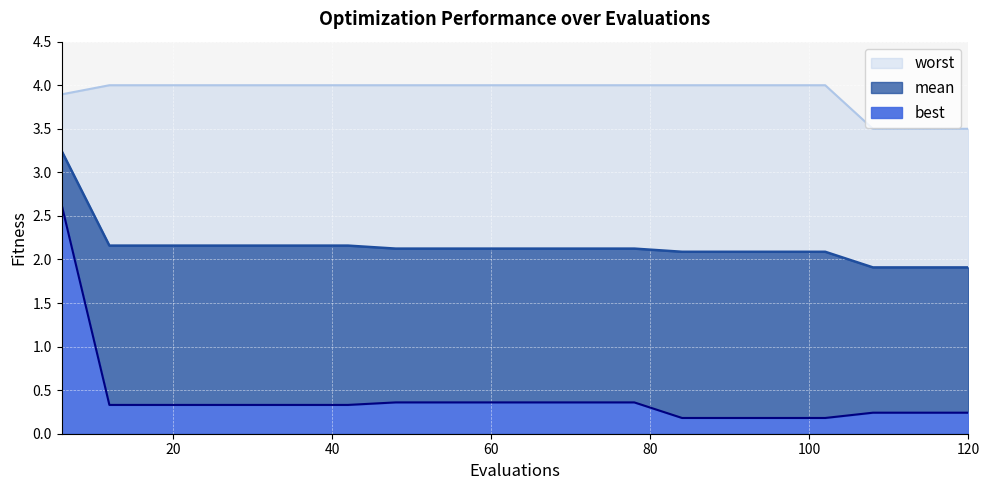

What is the value of the mean point at the 20th from the left?

1.9